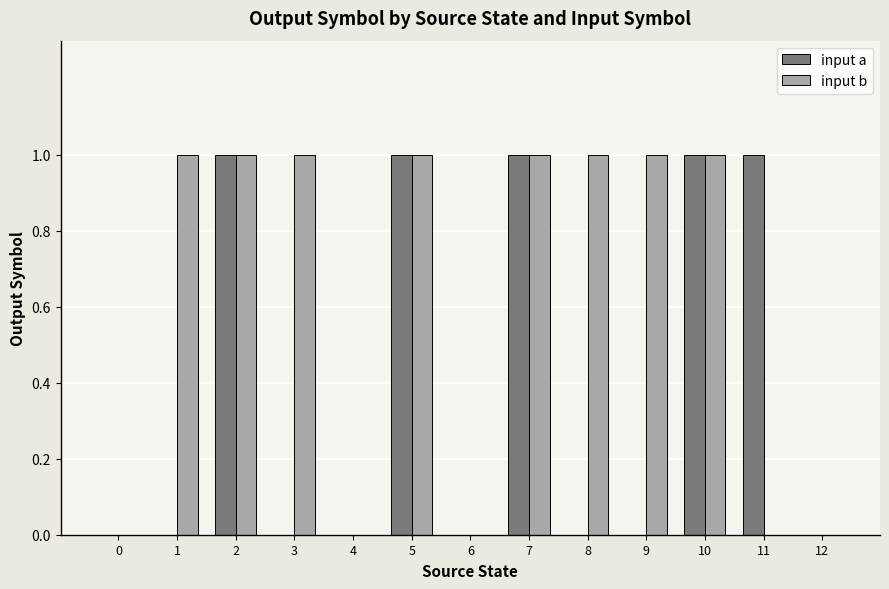

Which series has the largest total across all categories?

input b